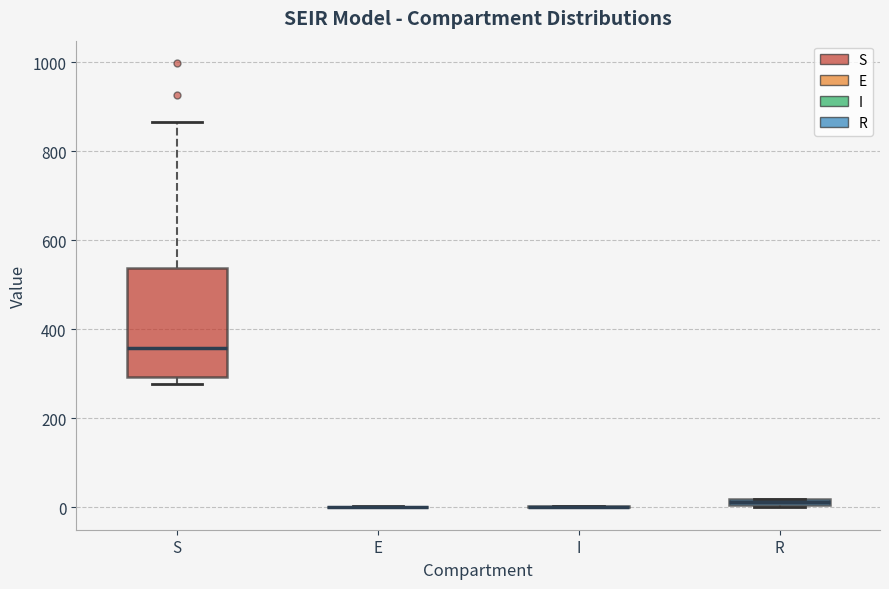

Comparing the boxes themselves (not the whiskers), which one is the tallest?

S